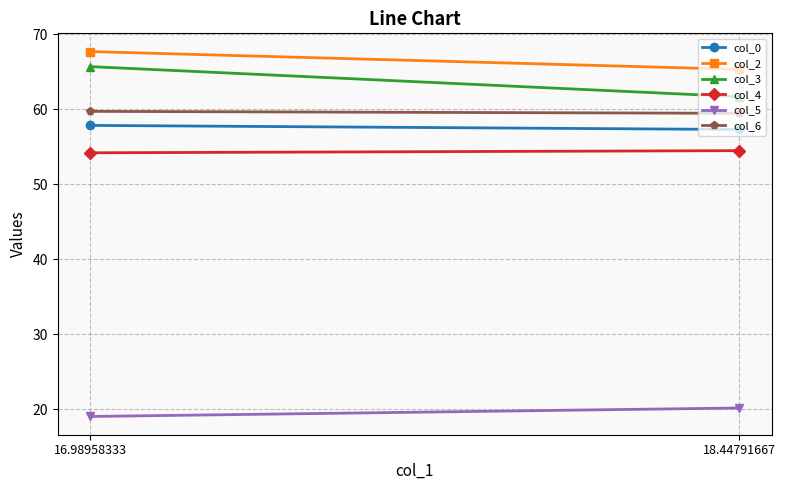

What is the difference between the col_6 values at 18.44791667 and 16.98958333?

0.3